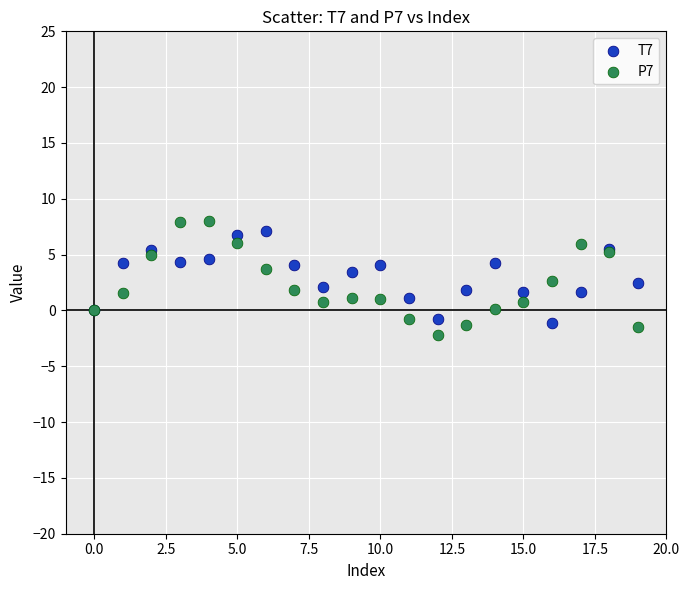

Which series has the widest spread of Y values?

P7